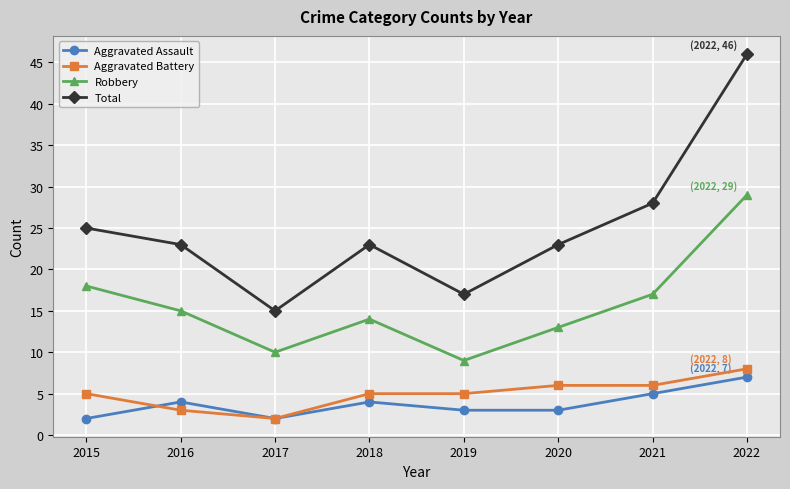

Reading left to right, extract all data points from this chart.

Aggravated Assault: 2015=2	2016=4	2017=2	2018=4	2019=3	2020=3	2021=5	2022=7
Aggravated Battery: 2015=5	2016=3	2017=2	2018=5	2019=5	2020=6	2021=6	2022=8
Robbery: 2015=18	2016=15	2017=10	2018=14	2019=9	2020=13	2021=17	2022=29
Total: 2015=25	2016=23	2017=15	2018=23	2019=17	2020=23	2021=28	2022=46